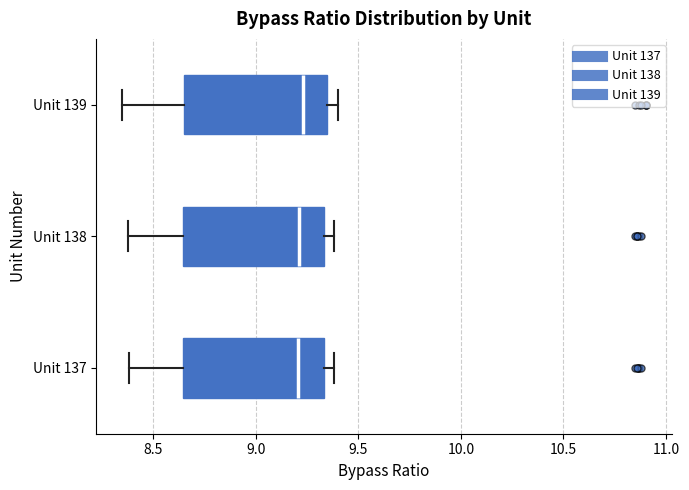

Where does the right whisker of the box for Unit 139 end on the x-axis? The values are not printed on the chart, so give them approximately, as read against the axis.

9.40